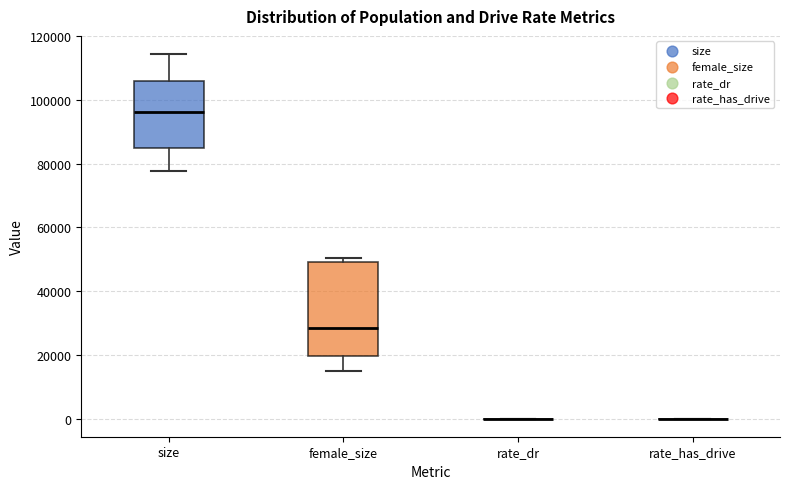

Reading left to right, transcribe this box plot: for each box, give where its median line is, the range the box spans, and where its two whiskers end, as read against the y-axis. The values are not printed on the chart, so give them approximately, as read against the axis.

size: median 96000, box 84000 to 106000, whiskers 78000 to 114000
female_size: median 28000, box 20000 to 50000, whiskers 14000 to 50000 (just above the box's upper edge)
rate_dr: box collapsed to a line at 0, whiskers 0 to 0
rate_has_drive: box collapsed to a line at 0, whiskers 0 to 0